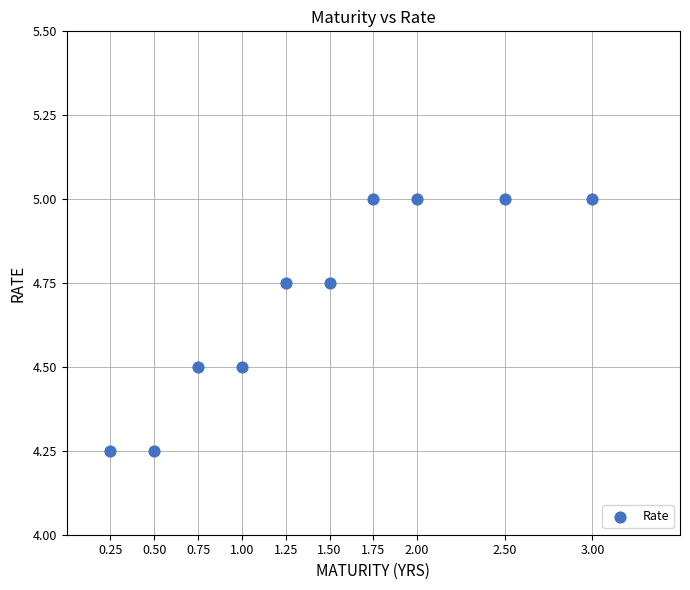

What is the average Y value?

4.7